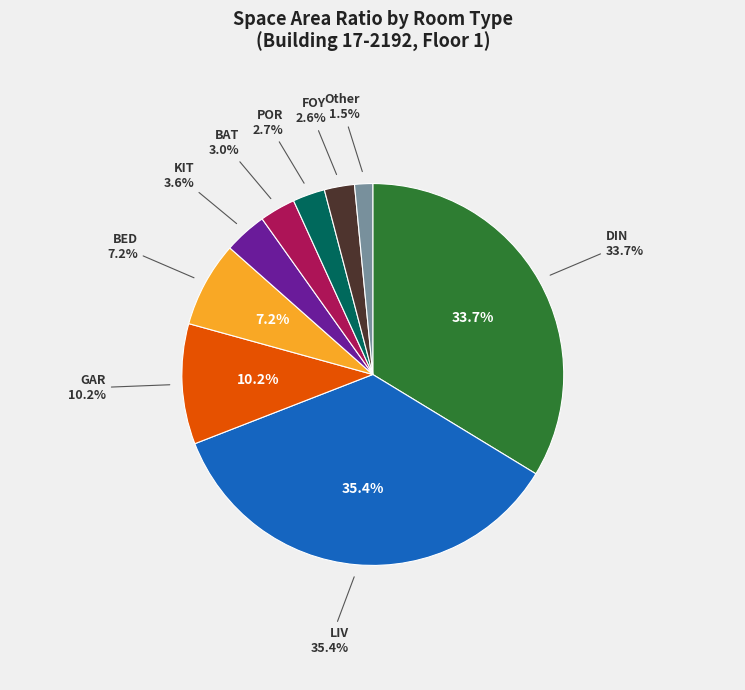

Combined, what portion of the pie is BAT and LIV?

38.4%